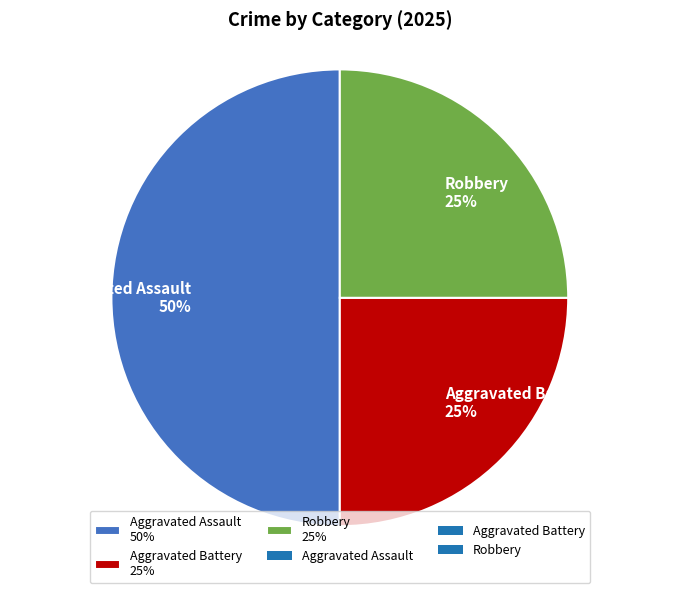

Between Aggravated Battery 25% and Aggravated Assault 50%, which is larger?

Aggravated Assault 50%